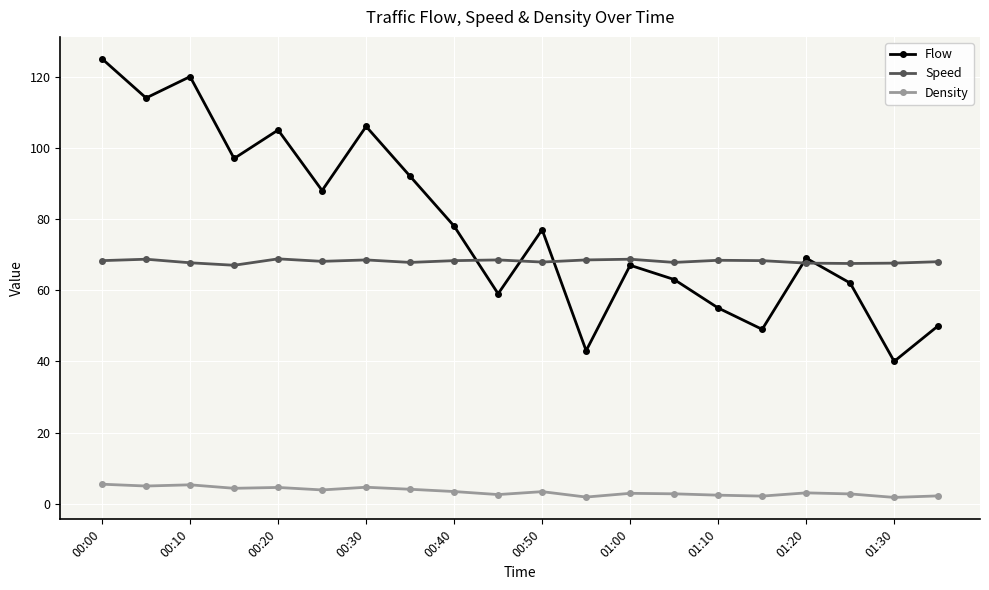

What is the maximum value for Density?

5.5